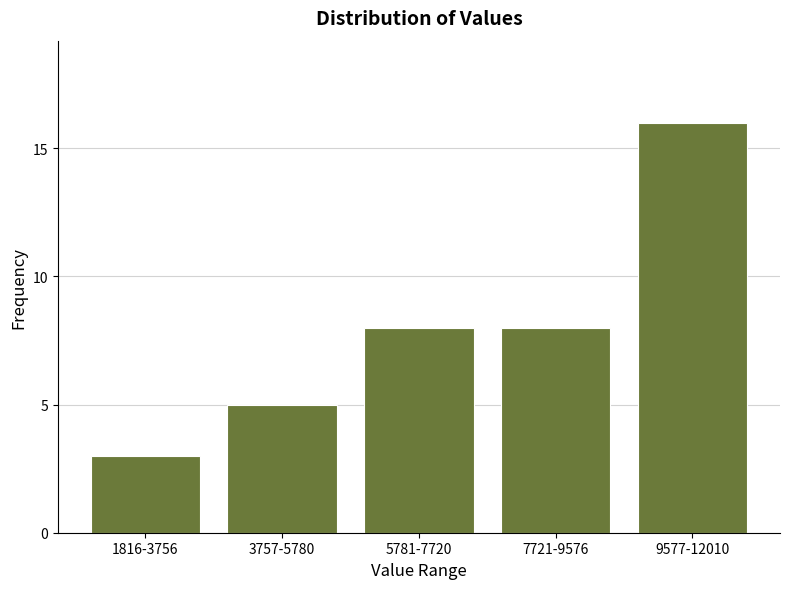

Reading right to left, transcribe all the data shown in this chart.

9577-12010=16	7721-9576=8	5781-7720=8	3757-5780=5	1816-3756=3